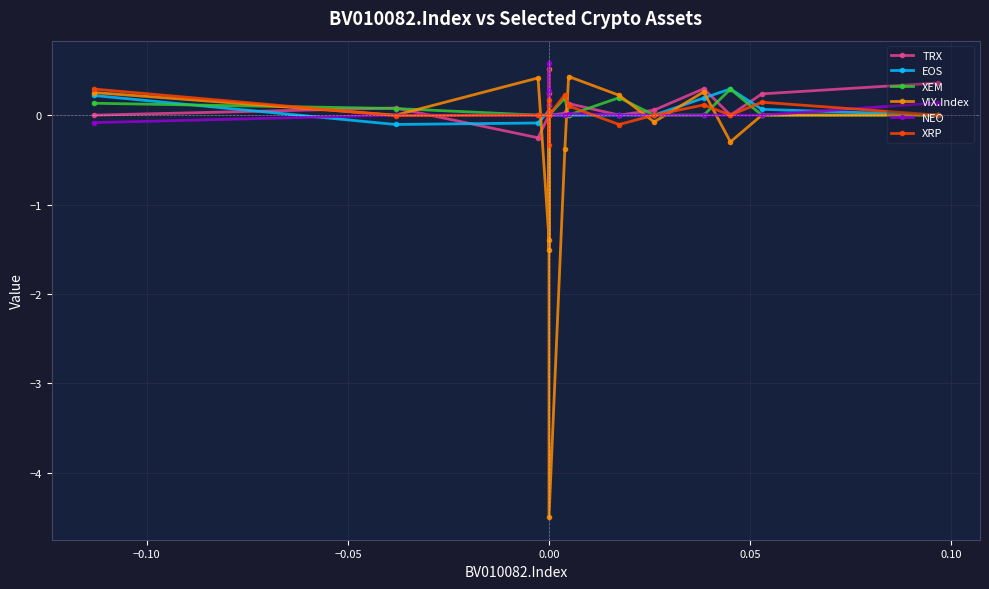

Which series ends up on top after the final intersection of XRP and XEM?

XRP